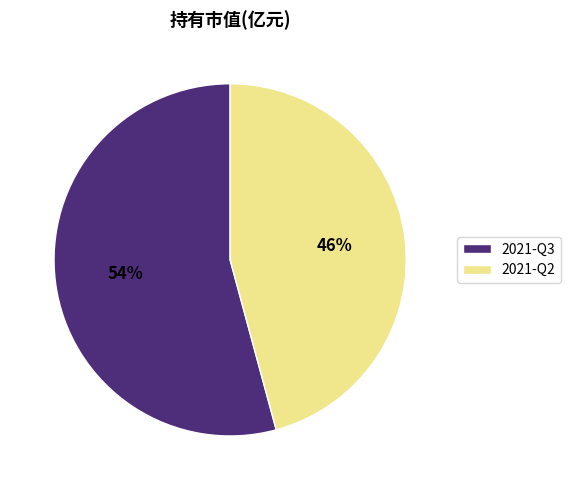

How many segments does this pie chart have?

2